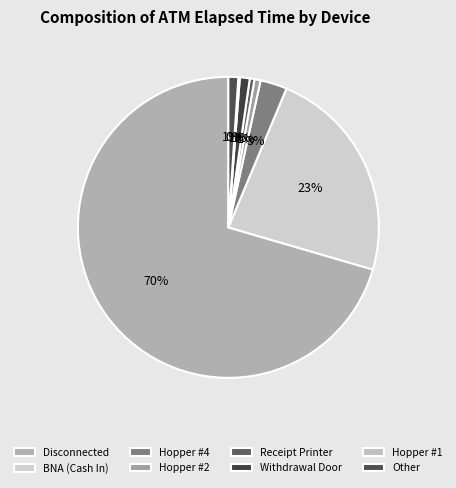

Is it true that Hopper #4 is 1% of the pie?

False